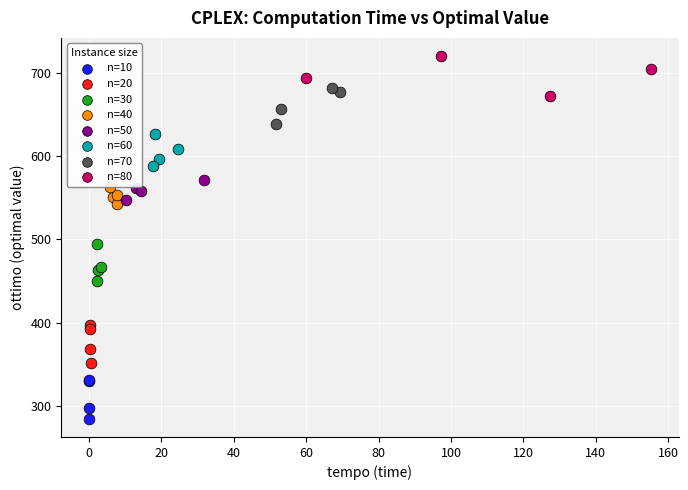

Which series contains the highest Y value?

n=80